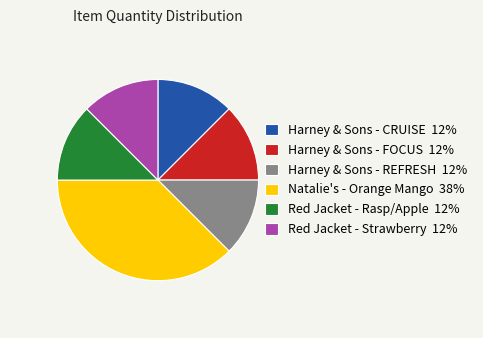

How many slices are in this pie chart?

6